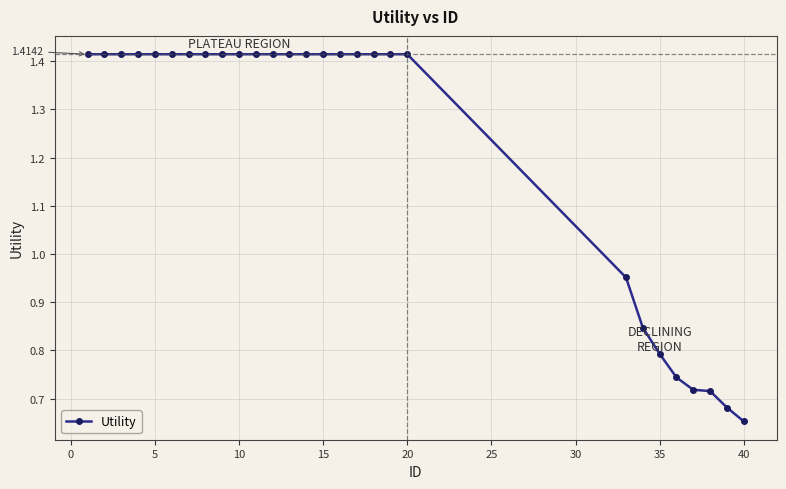

How many data points are less than 1?

8